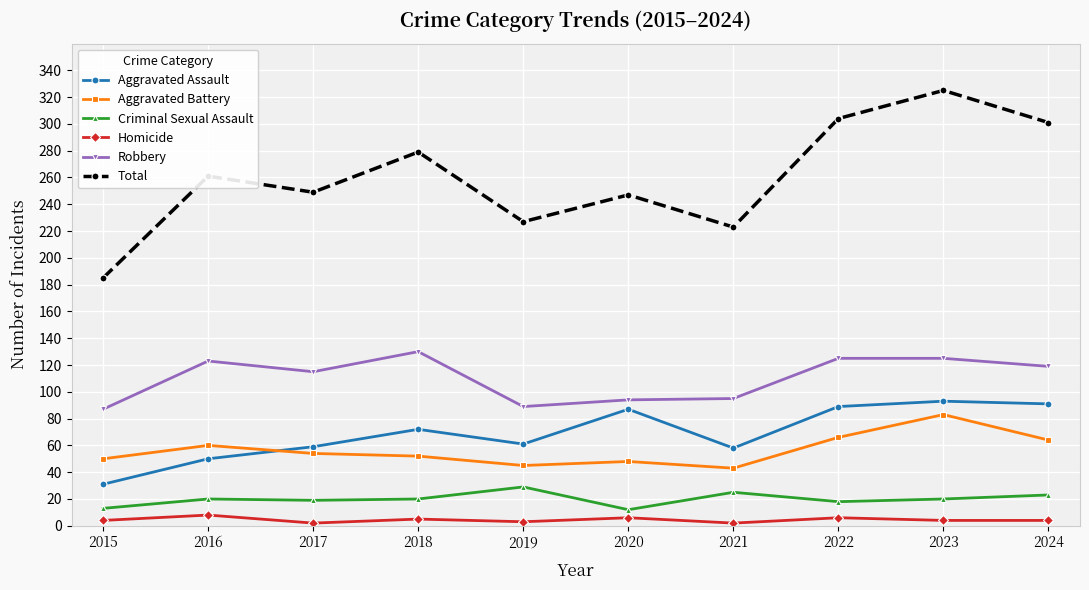

Which series has the largest total across all categories?

Total